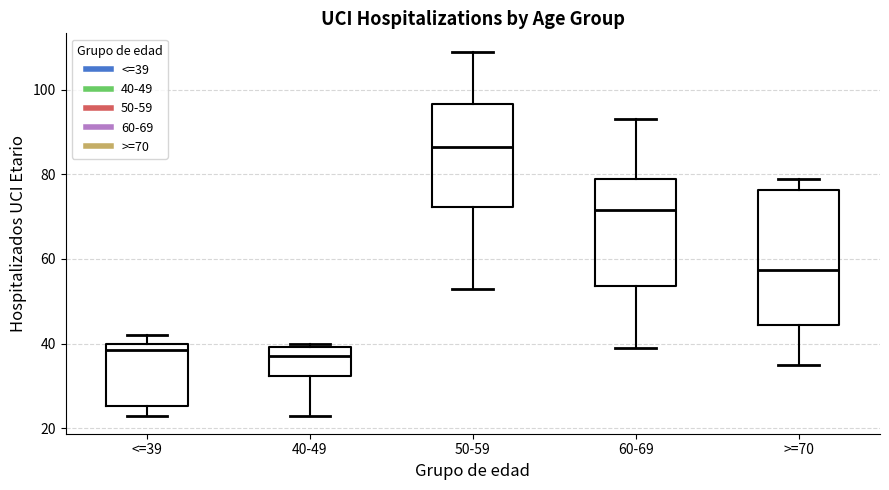

Where does the upper whisker of the box for 60-69 end on the y-axis? The values are not printed on the chart, so give them approximately, as read against the axis.

94